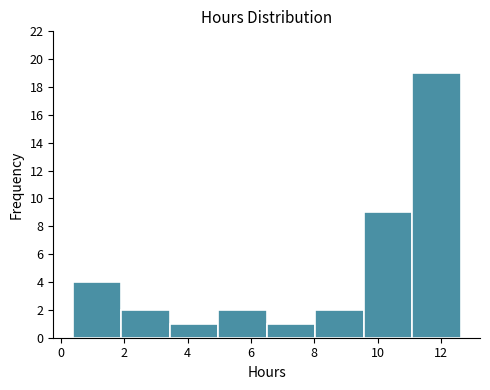

Which range on the x-axis has the tallest bar?

11.0 to 12.6